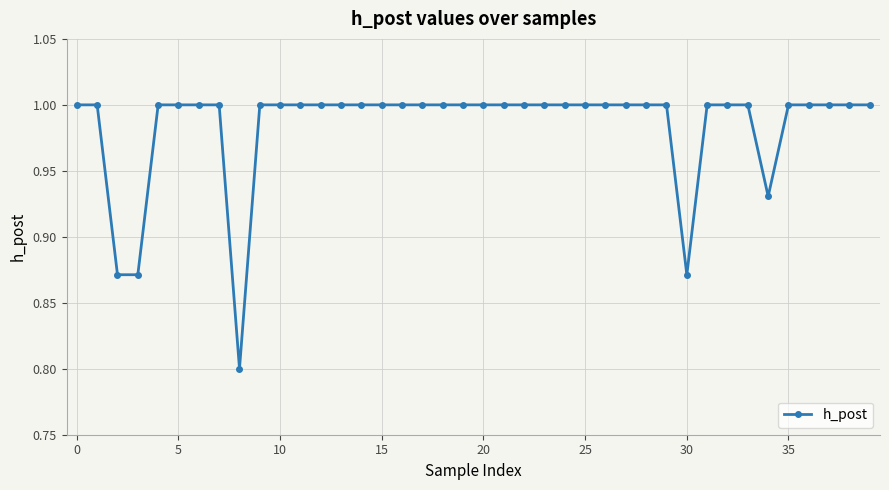

Does the chart have visible grid lines?

Yes